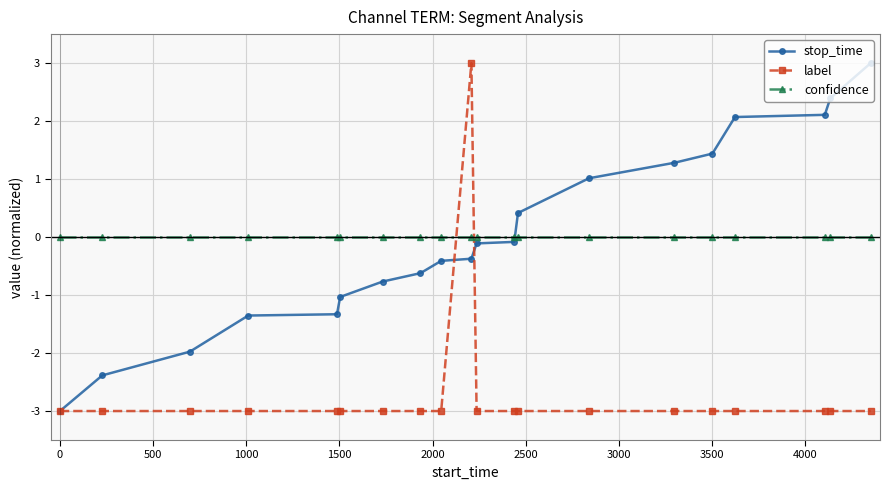

What is the value of the label point at the 10th from the left?

3.0